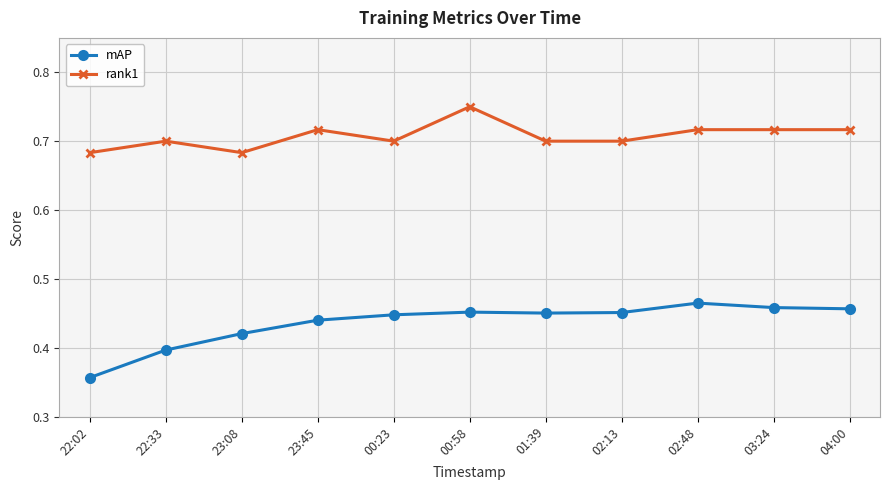

At which category is the sum across all series the highest?

00:58